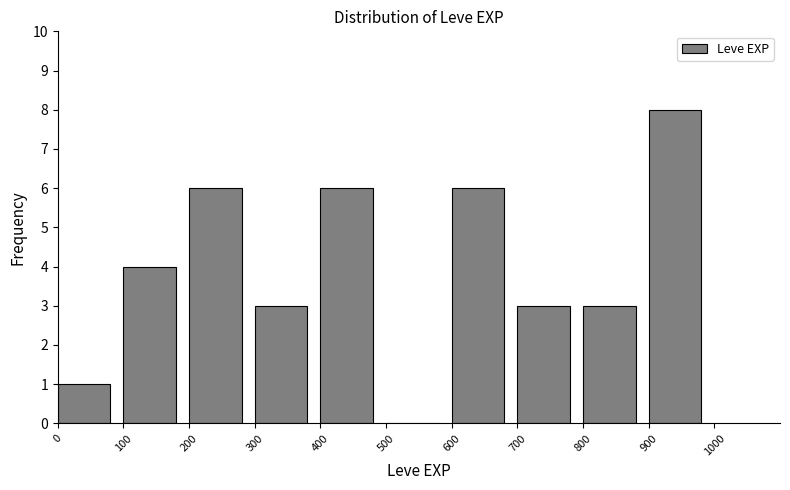

What is the height of the bar covering 800 to 900 on the x-axis? The values are not printed on the chart, so give them approximately, as read against the axis.

3